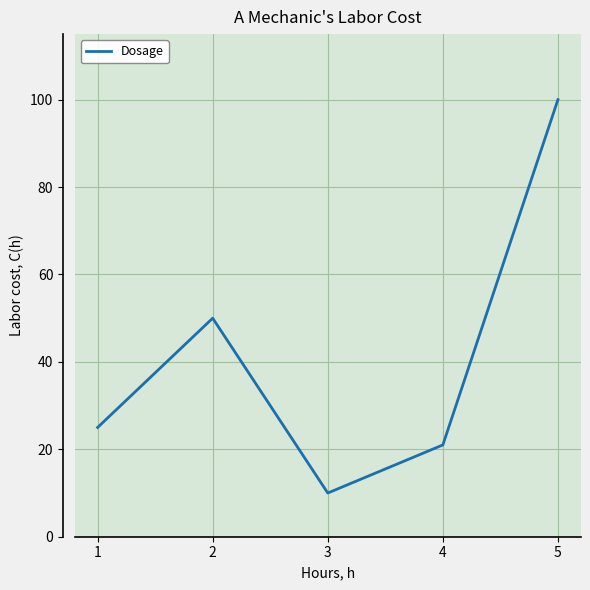

Is it true that the value at 4 is 21?

True